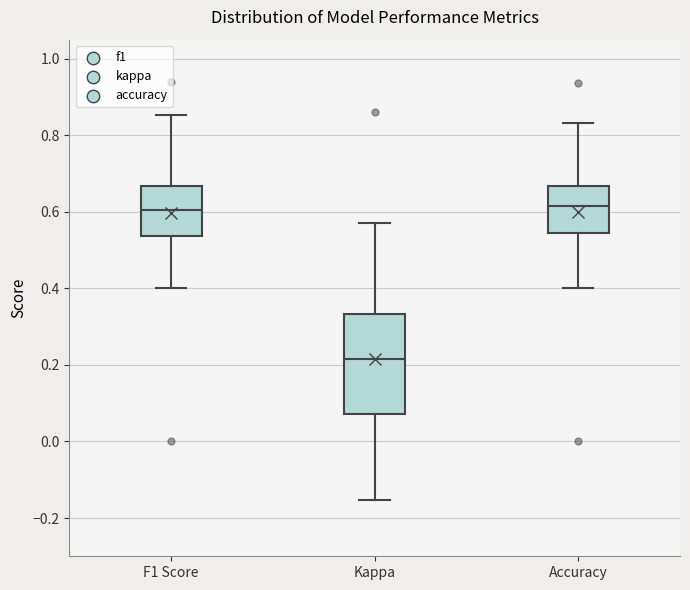

Where is the lower edge of the box for Accuracy on the y-axis? The values are not printed on the chart, so give them approximately, as read against the axis.

0.54